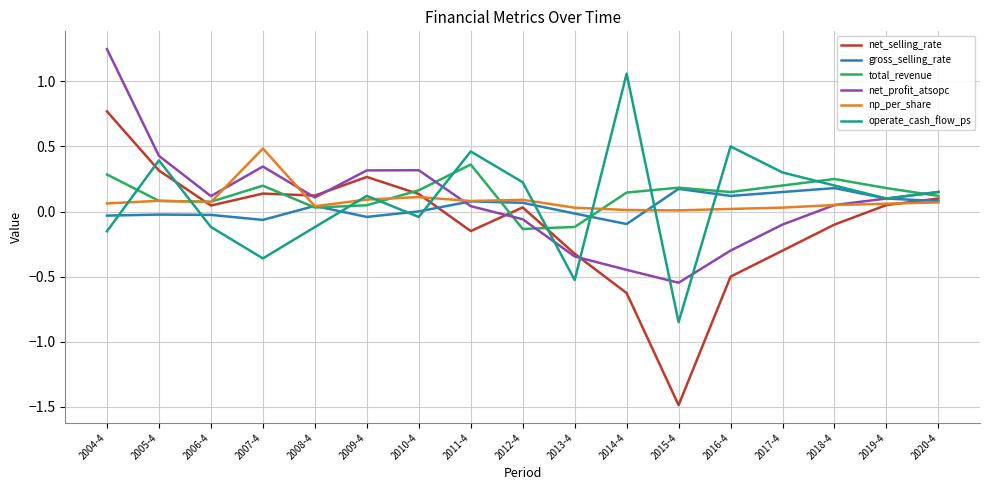

In total_revenue, how many points are lower than both neighbors (excluding endpoints)?

4